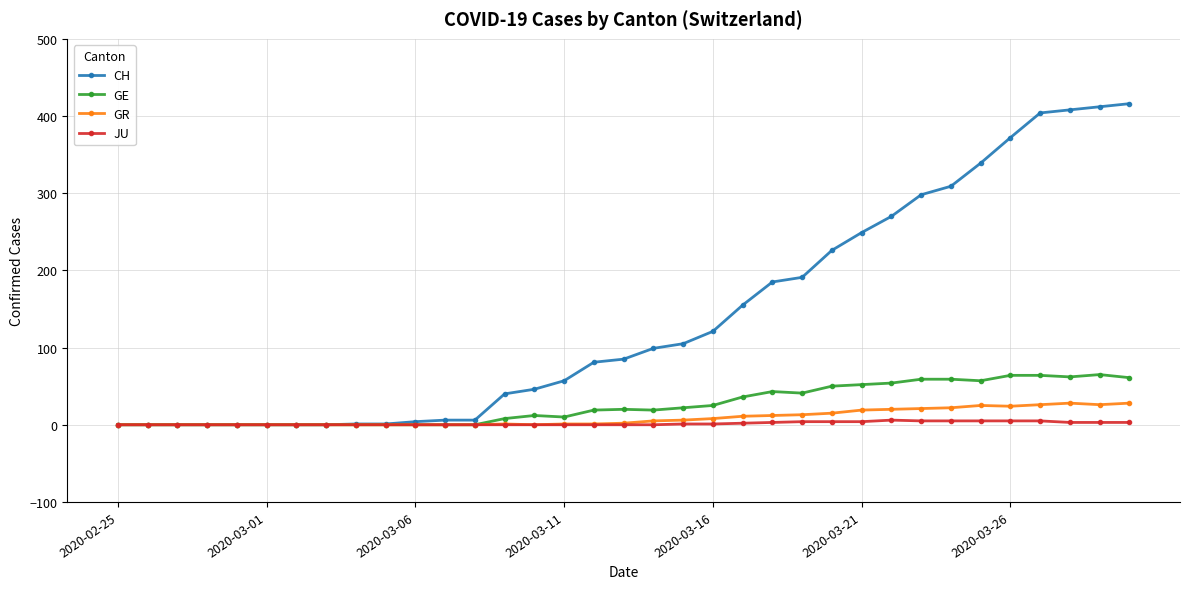

Which series has the largest range (max minus min)?

CH